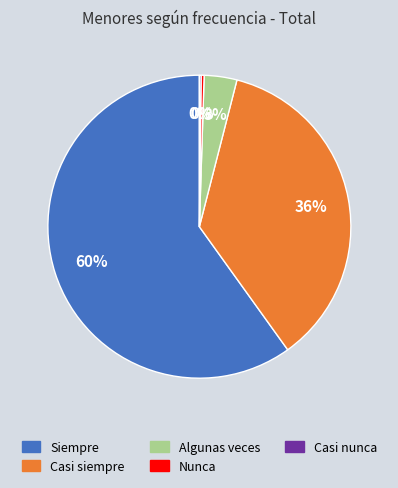

Which has a higher value, Nunca or Algunas veces?

Algunas veces